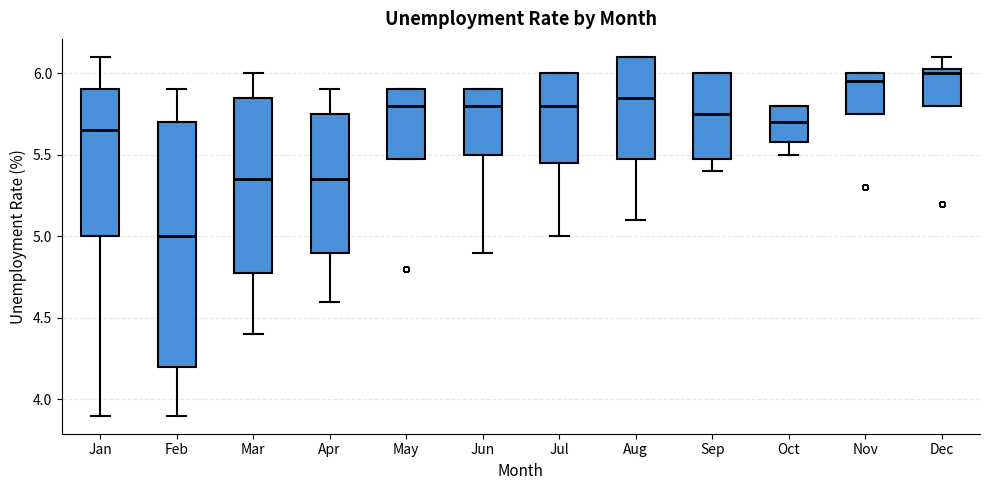

Which box's median line is the lowest?

Feb